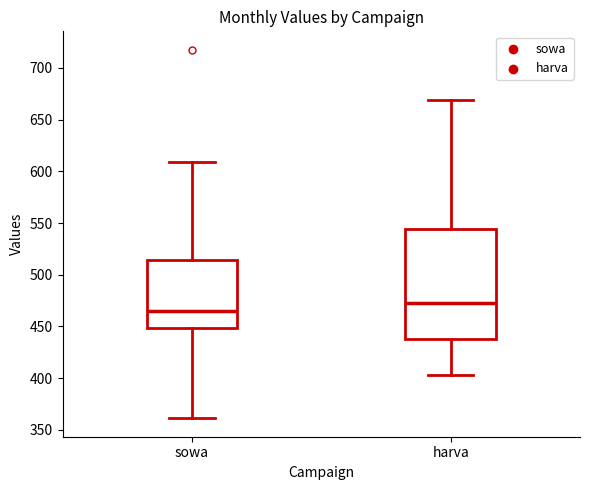

Where does the upper whisker of the box for harva end on the y-axis? The values are not printed on the chart, so give them approximately, as read against the axis.

670